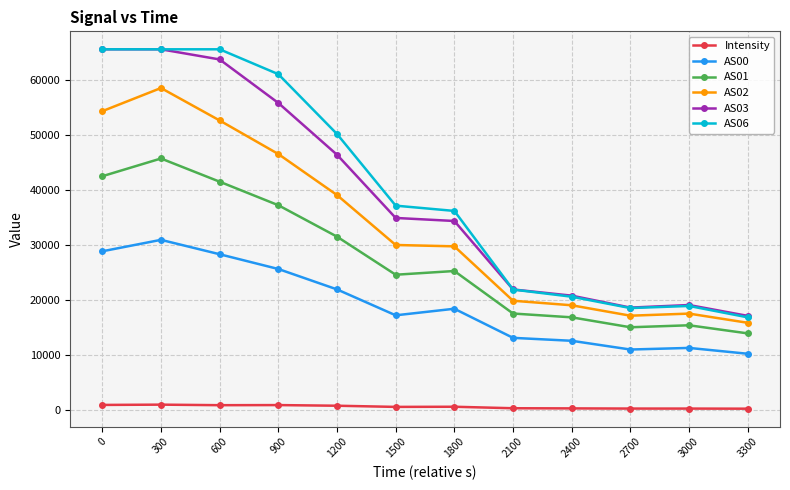

At which category does AS00 reach its first local peak?

300